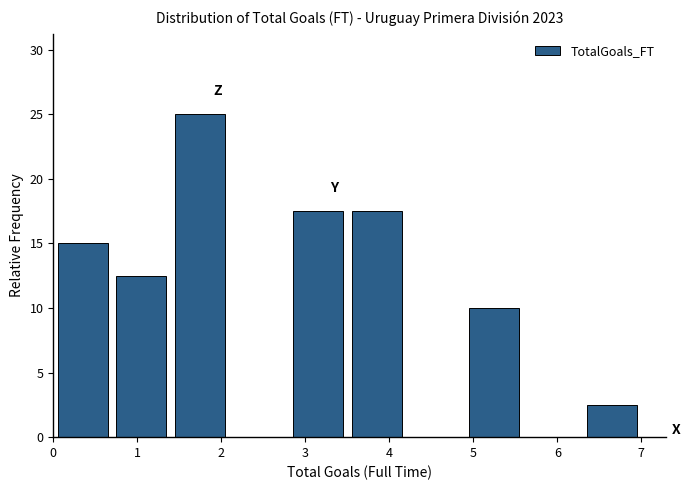

Reading left to right, list every bar in this chart as the range it spans on the x-axis followed by its height. The values are not printed on the chart, so give them approximately, as read against the axis.

0.0 to 0.7: 15.0
0.7 to 1.4: 12.5
1.4 to 2.1: 25.0
2.1 to 2.8: 0
2.8 to 3.5: 17.5
3.5 to 4.2: 17.5
4.2 to 4.9: 0
4.9 to 5.6: 10.0
5.6 to 6.3: 0
6.3 to 7.0: 2.5